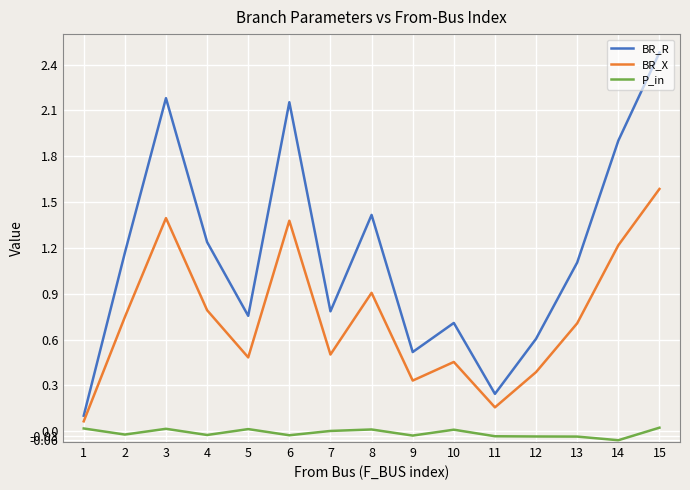

Rank the series by their average value, from lowest to highest.

P_in, BR_X, BR_R